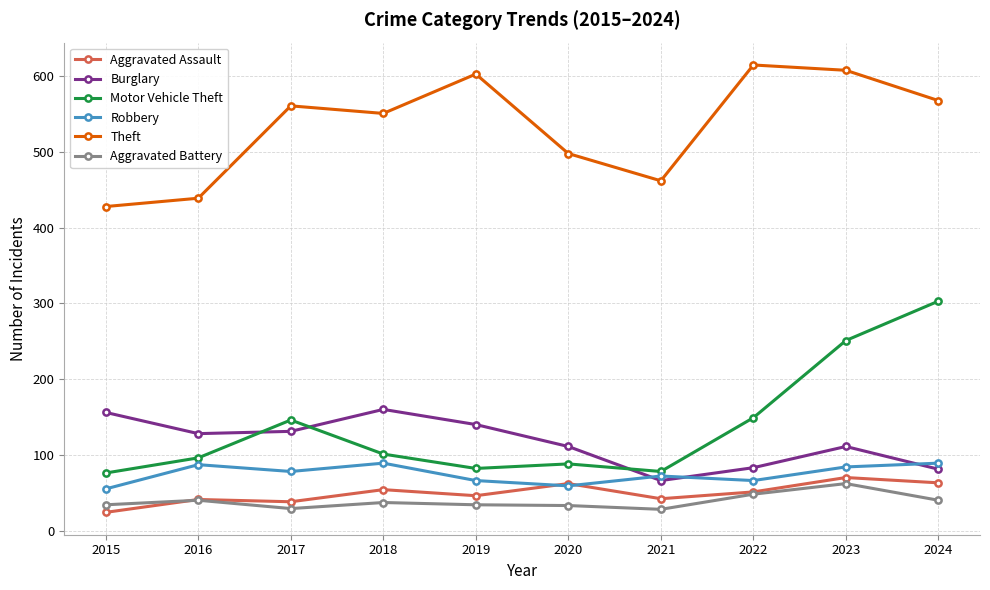

What is the value of the Aggravated Assault point at the 1st from the left?

24